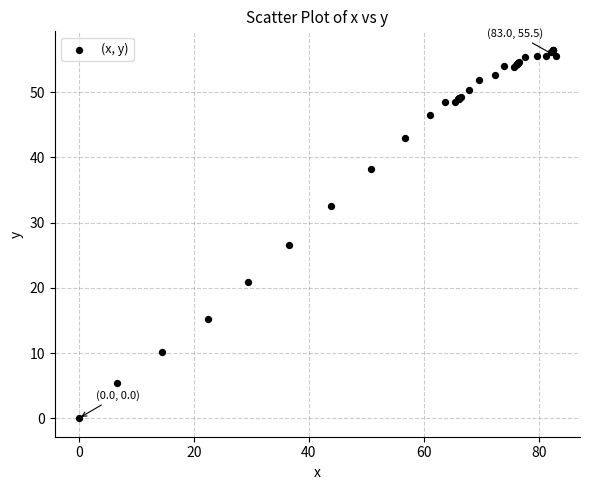

What Y value in the scatter plot is closest to 28?

26.6